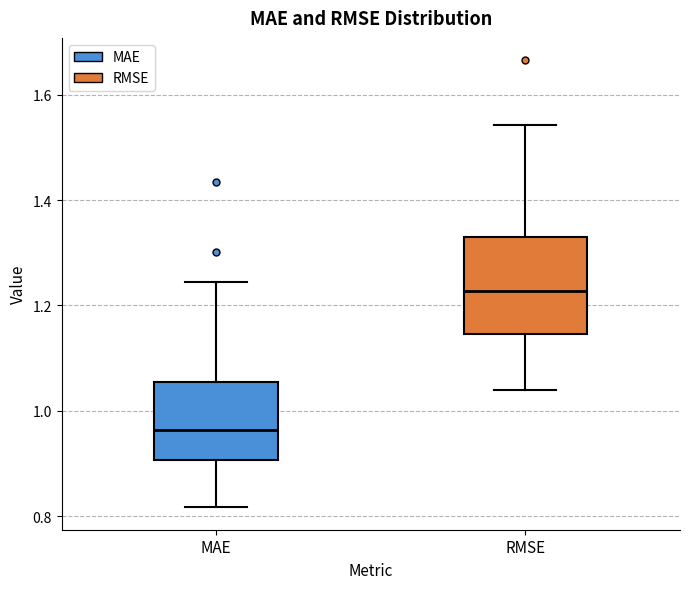

Which box has the lowest median line?

MAE